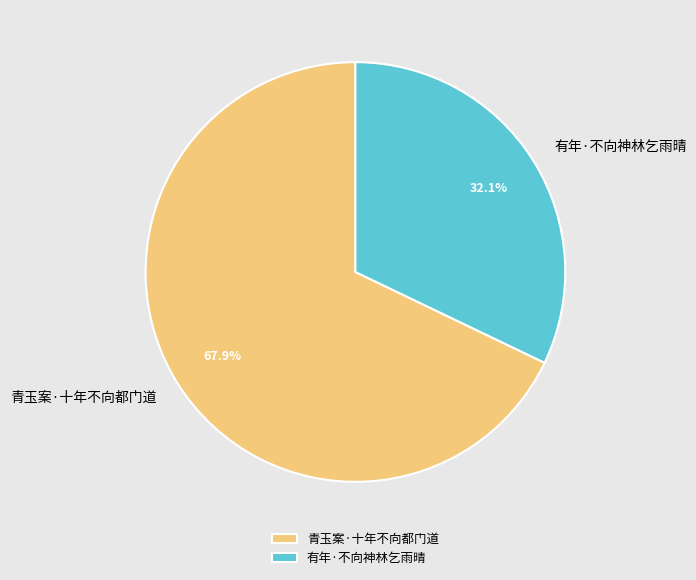

Which category has the biggest portion of the pie?

青玉案·十年不向都门道